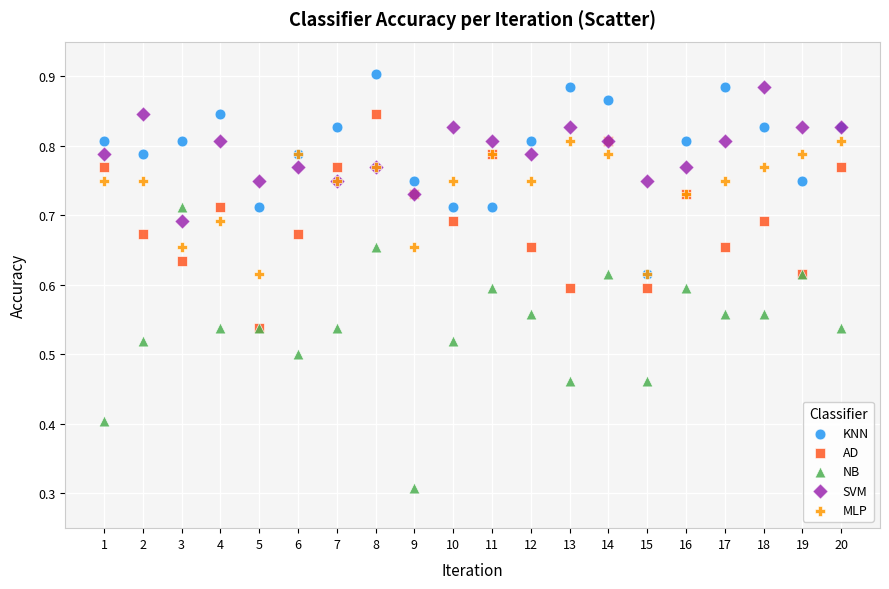

Which series reaches the maximum Y coordinate?

KNN